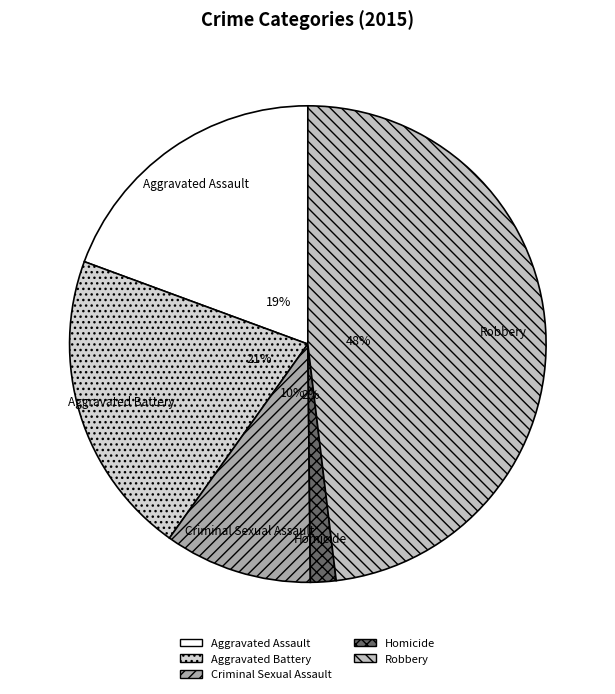

Which slice is the largest?

Robbery